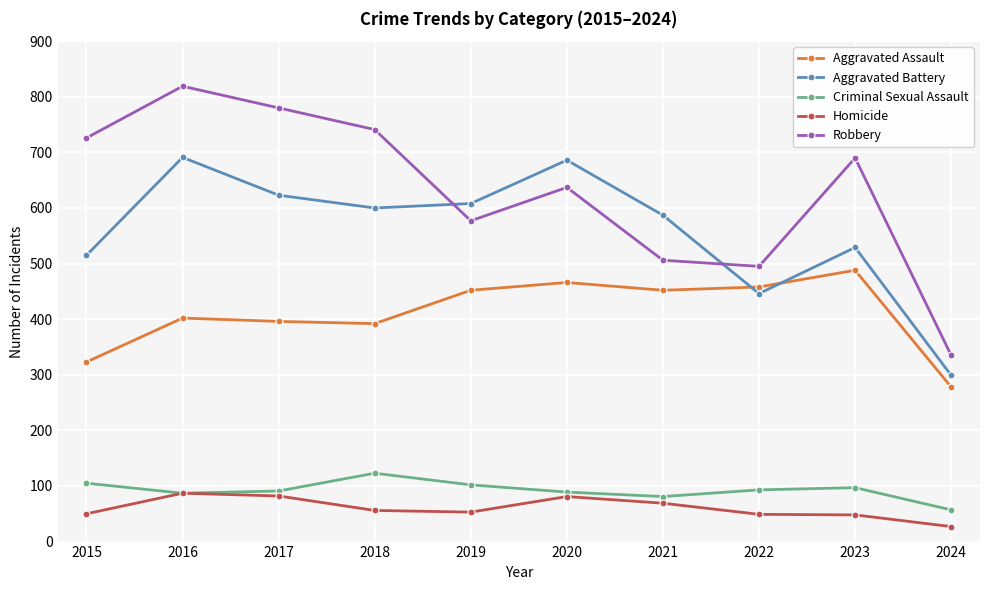

What is the value of the Robbery point at the 10th from the left?

335